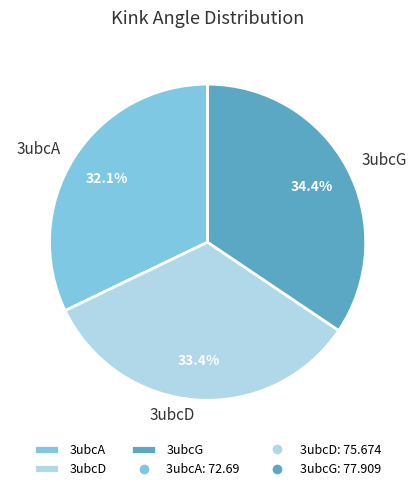

Is there a majority slice in this chart?

No